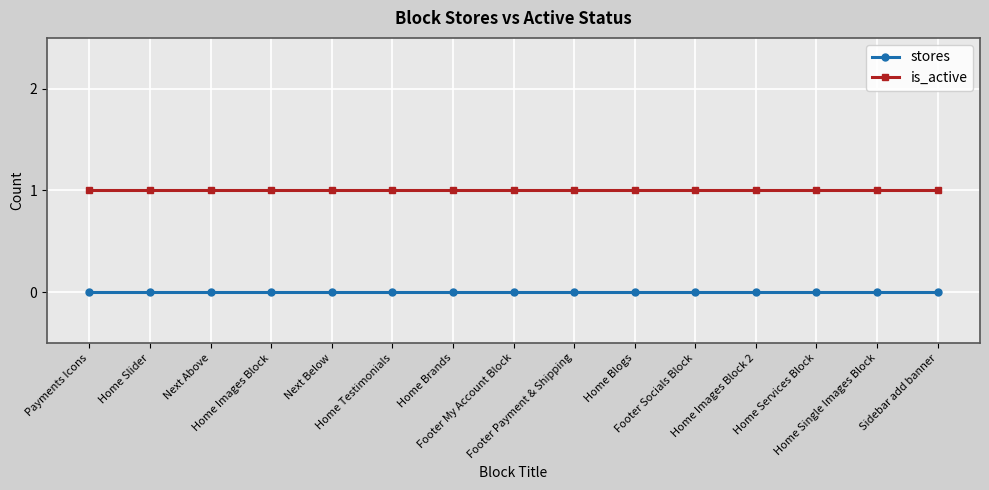

Is the value of stores at Home Testimonials greater than the value of is_active at Home Images Block?

No